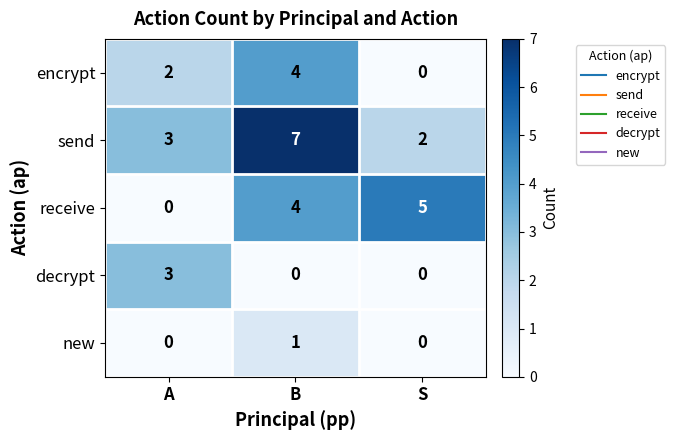

What is the spread (max minus min) of values at S?

5